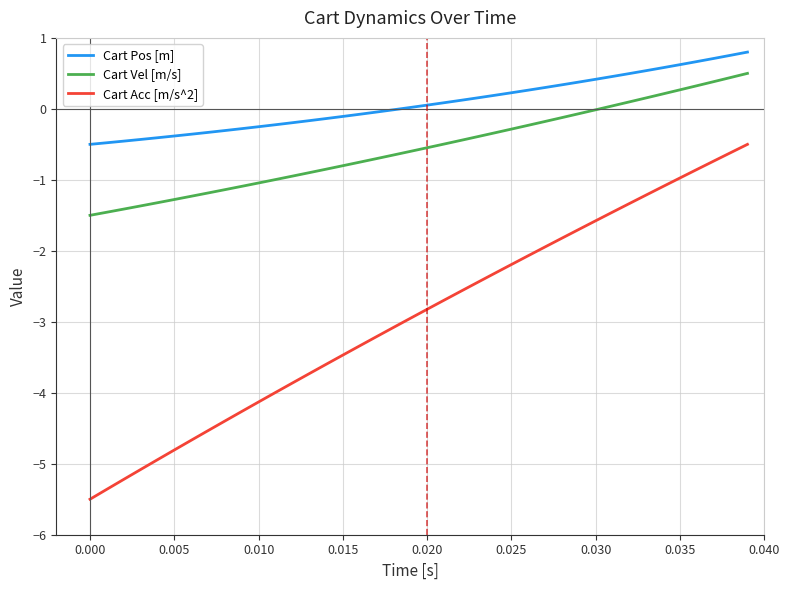

What is the difference between the maximum and minimum values in the Cart Vel [m/s] series?

2.0